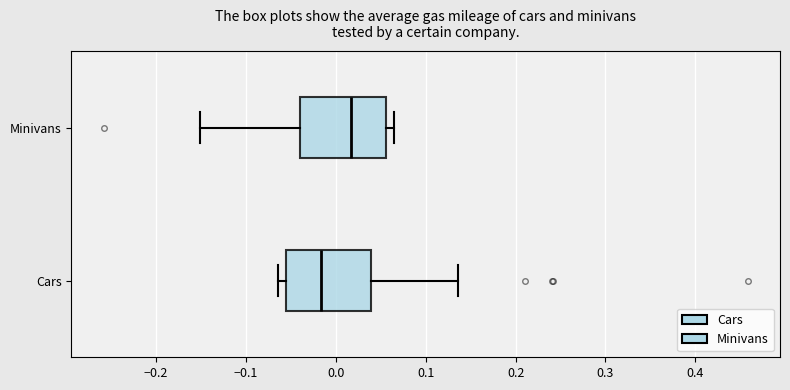

Reading bottom to top, transcribe this box plot: for each box, give where its median line is, the range the box spans, and where its two whiskers end, as read against the x-axis. The values are not printed on the chart, so give them approximately, as read against the axis.

Cars: median -0.02, box -0.06 to 0.04, whiskers -0.06 (just left of the box's left edge) to 0.14
Minivans: median 0.02, box -0.04 to 0.06, whiskers -0.15 to 0.06 (just right of the box's right edge)